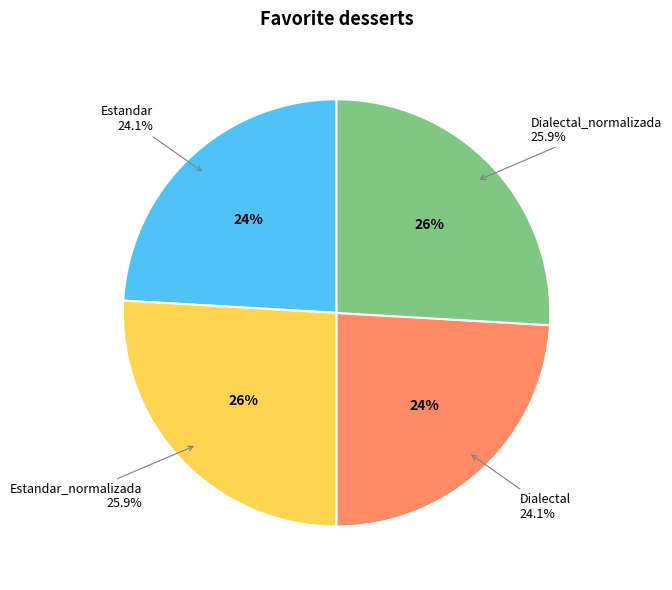

The Estandar_normalizada slice represents 39% of the pie. True or false?

False